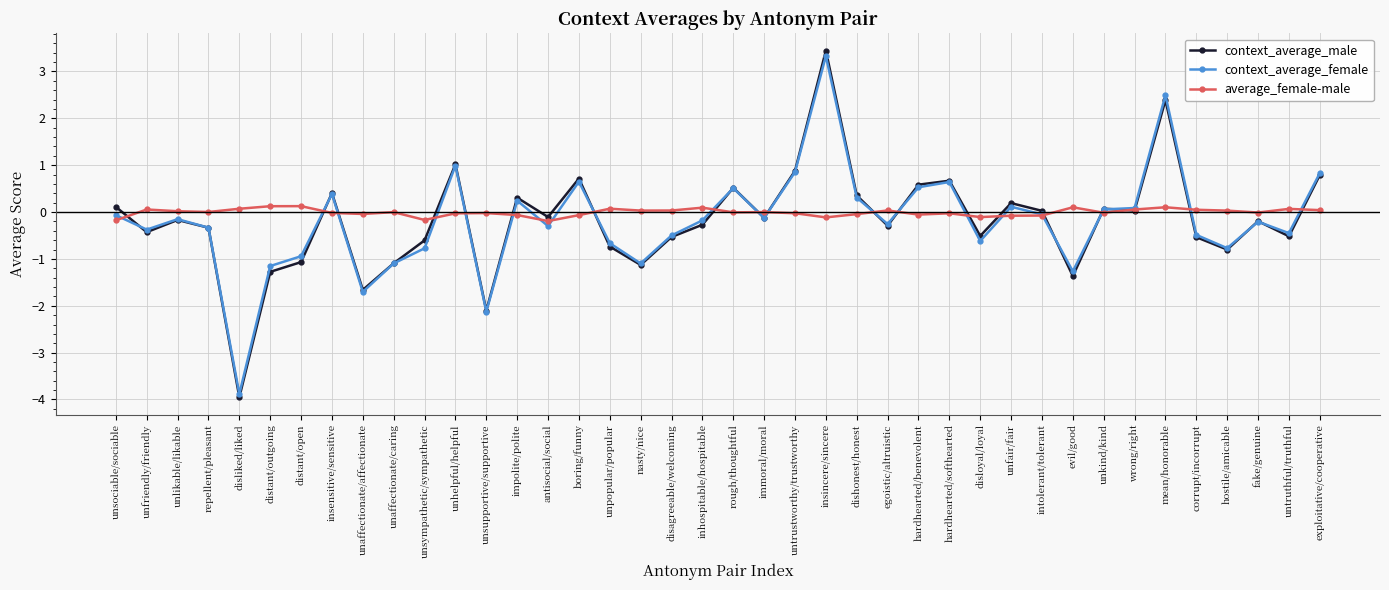

What is the label of the 20th point from the left?

inhospitable/hospitable